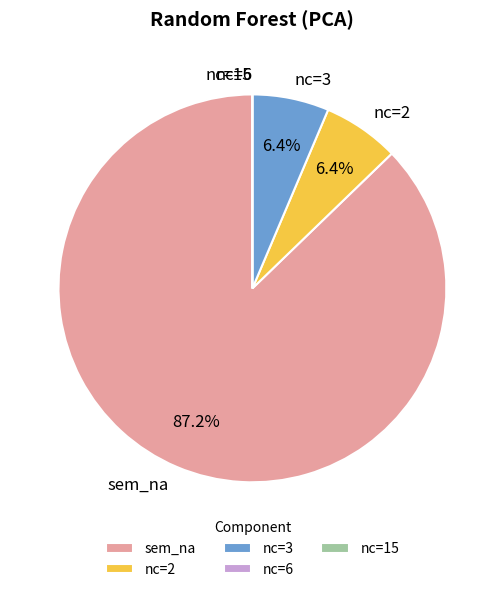

What is the largest slice in the pie chart?

sem_na